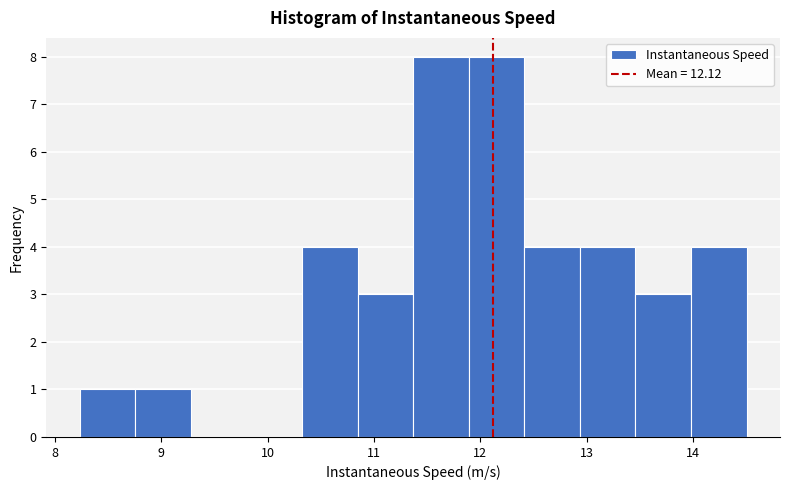

Reading left to right, list every bar in this chart as the range it spans on the x-axis followed by its height. Neither the bar edges nor the heights are printed on the chart, so give them approximately, as read against the axes.

8.2 to 8.8: 1
8.8 to 9.3: 1
9.3 to 9.8: 0
9.8 to 10.3: 0
10.3 to 10.8: 4
10.8 to 11.4: 3
11.4 to 11.9: 8
11.9 to 12.4: 8
12.4 to 12.9: 4
12.9 to 13.5: 4
13.5 to 14.0: 3
14.0 to 14.5: 4